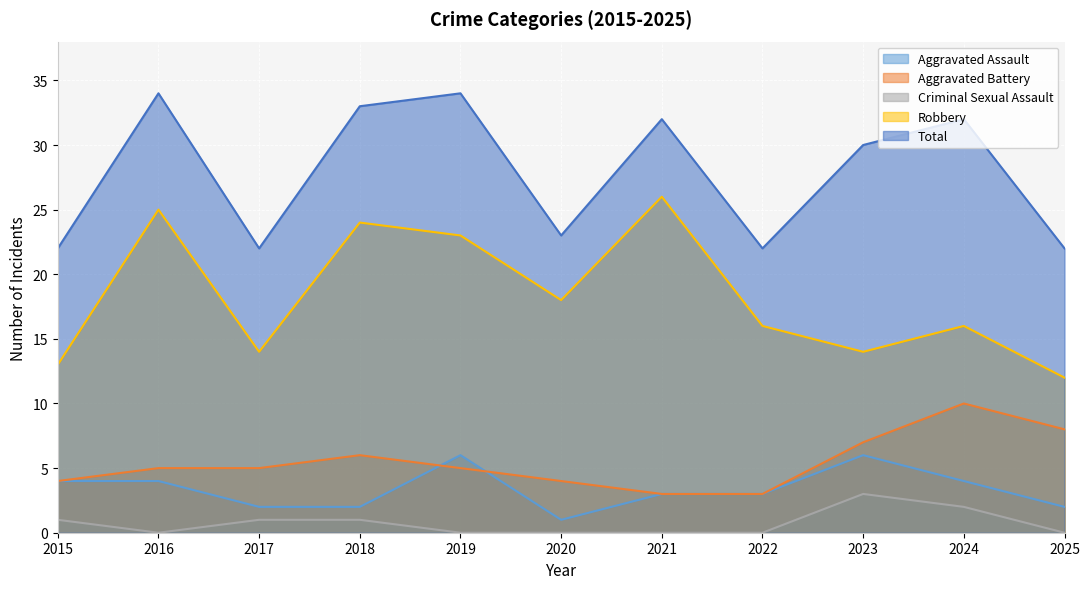

List the labels in order of Criminal Sexual Assault value, smallest first.

2016, 2019, 2020, 2021, 2022, 2025, 2015, 2017, 2018, 2024, 2023